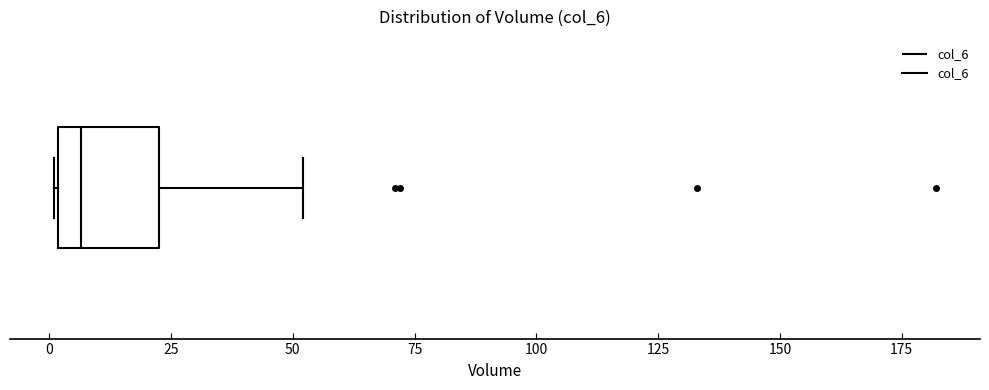

Read this box plot against the x-axis: the position of the median line, the range covered by the box, and the ends of both whiskers. The values are not printed on the chart, so give them approximately, as read against the axis.

median 5, box 0 to 25, whiskers 0 to 50